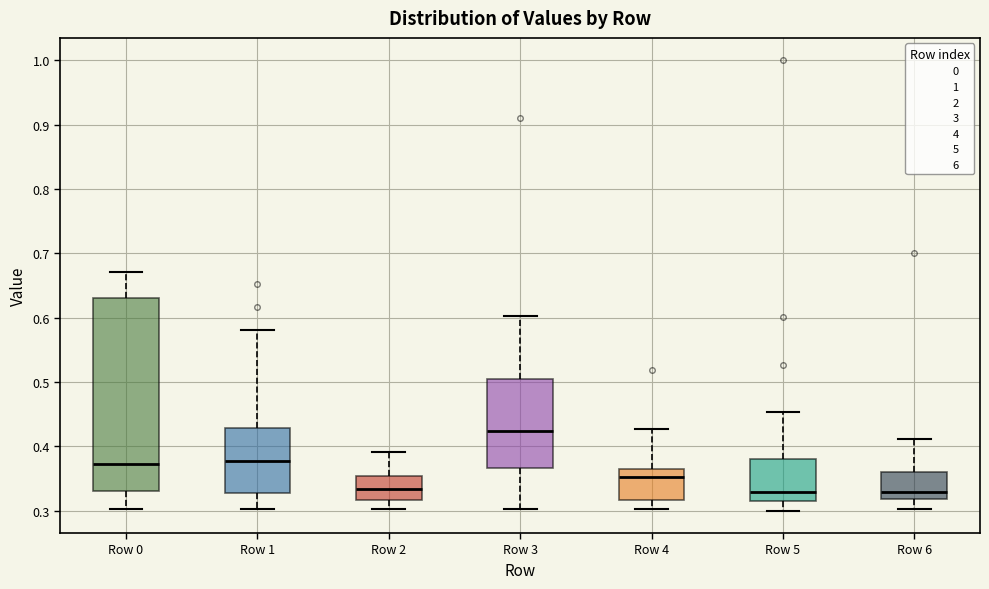

Reading left to right, read every box against the y-axis: the position of its median line, the range the box covers, and the ends of its whiskers. The values are not printed on the chart, so give them approximately, as read against the axis.

Row 0: median 0.37, box 0.33 to 0.63, whiskers 0.30 to 0.67
Row 1: median 0.38, box 0.33 to 0.43, whiskers 0.30 to 0.58
Row 2: median 0.33, box 0.32 to 0.35, whiskers 0.30 to 0.39
Row 3: median 0.42, box 0.37 to 0.50, whiskers 0.30 to 0.60
Row 4: median 0.35, box 0.32 to 0.37, whiskers 0.30 to 0.43
Row 5: median 0.33, box 0.31 to 0.38, whiskers 0.30 to 0.45
Row 6: median 0.33, box 0.32 to 0.36, whiskers 0.30 to 0.41